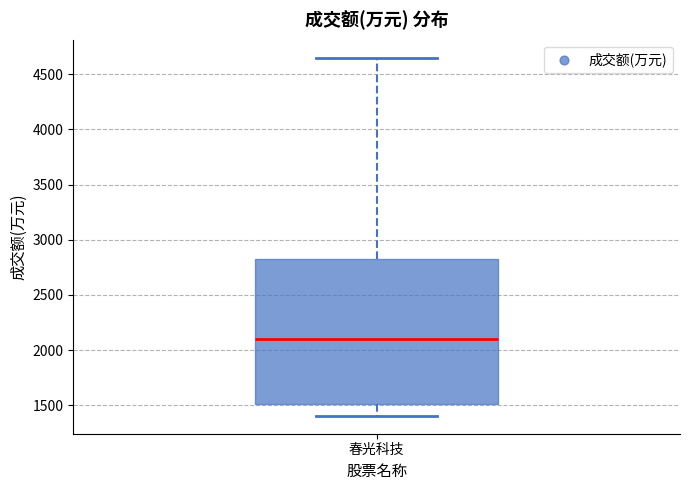

Read this box plot against the y-axis: the position of the median line, the range covered by the box, and the ends of both whiskers. The values are not printed on the chart, so give them approximately, as read against the axis.

median 2100, box 1500 to 2850, whiskers 1400 to 4650